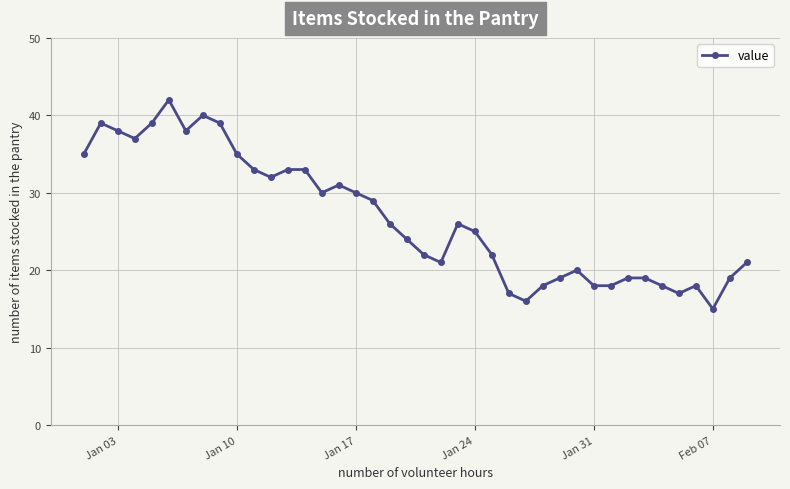

How many series are shown in this chart?

1